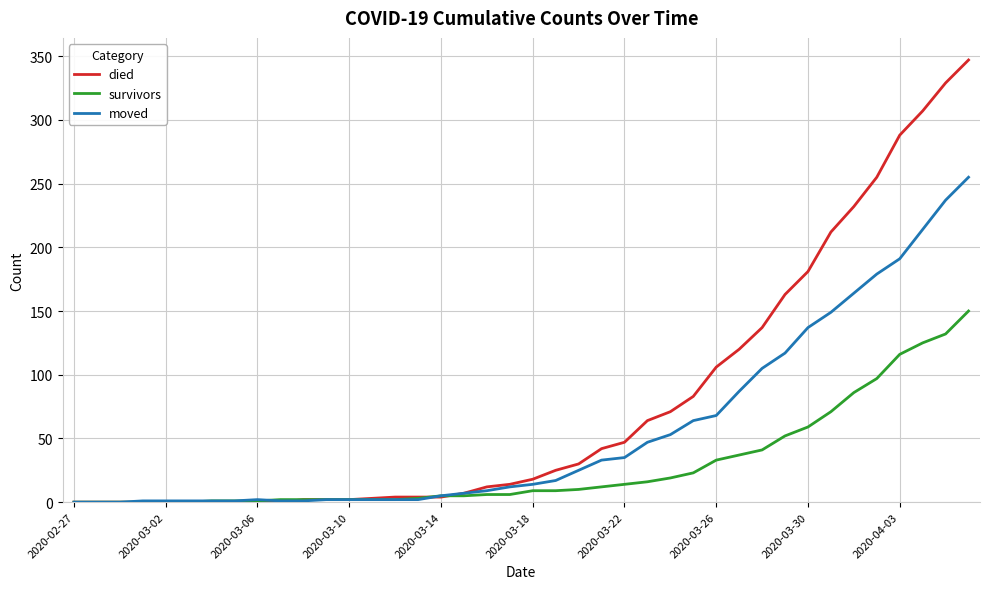

What is the highest value of the moved series?

255